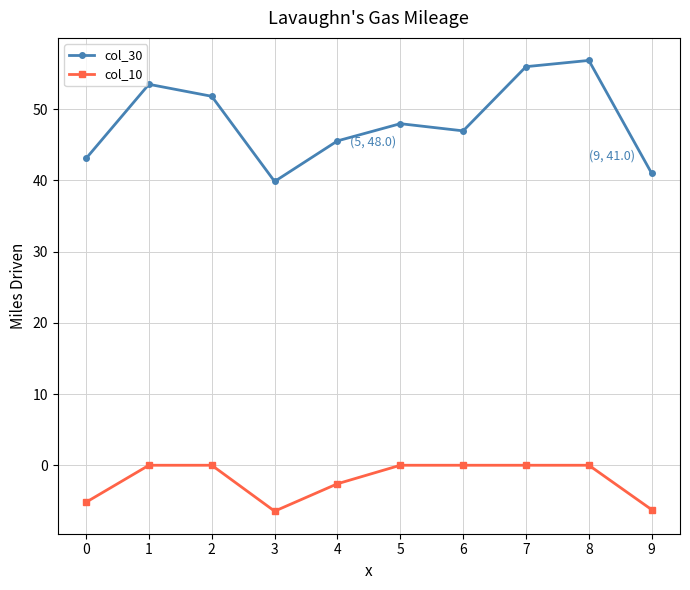

True or false: col_30 has a value of 25.0 at 7.

False